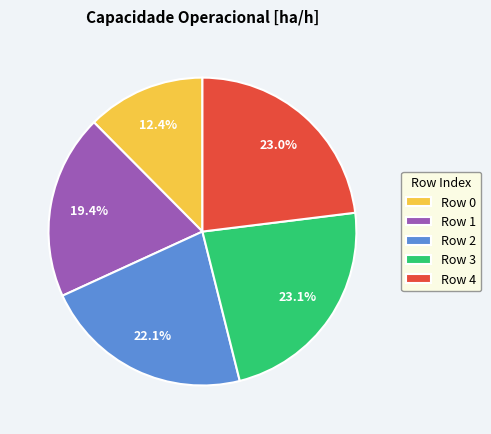

Do Row 1 and Row 3 together represent more than half of the pie?

No